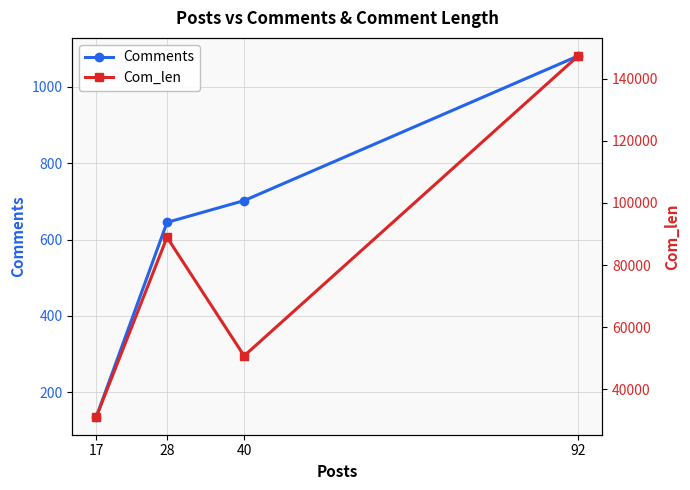

What is the spread (max minus min) of values at 40?

50034